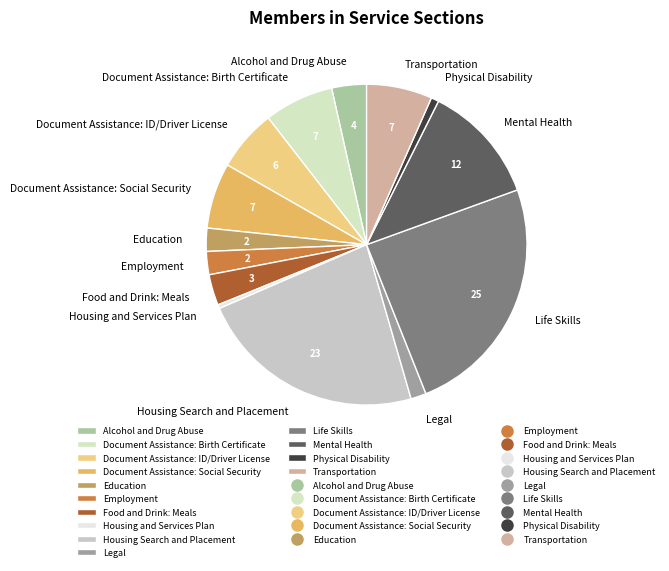

What is the largest slice in the pie chart?

Life Skills